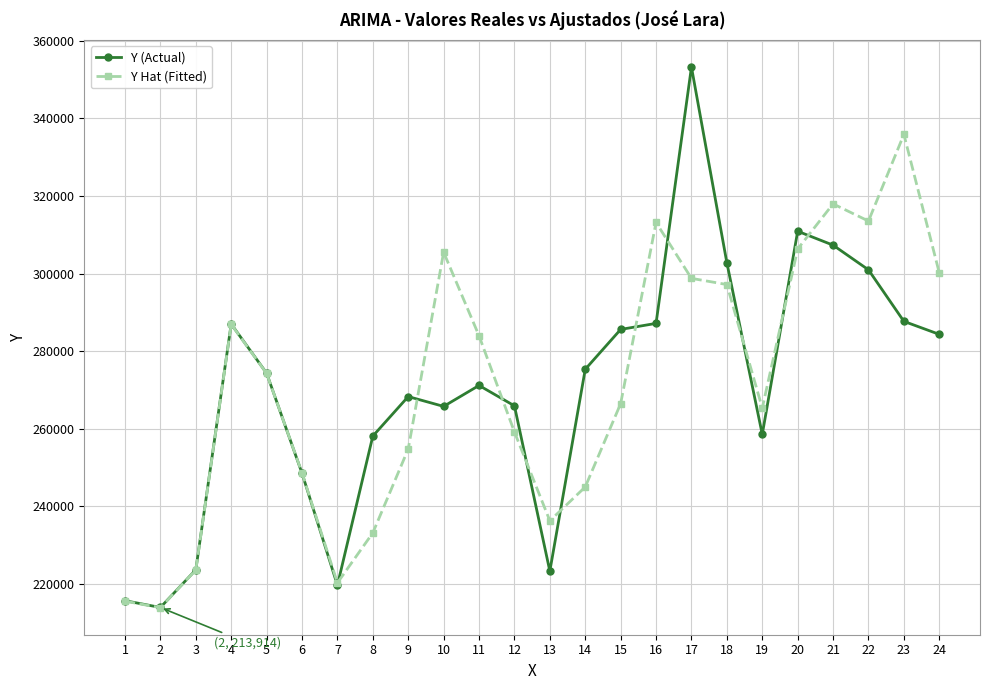

What are all the series names shown in the legend?

Y (Actual), Y Hat (Fitted)